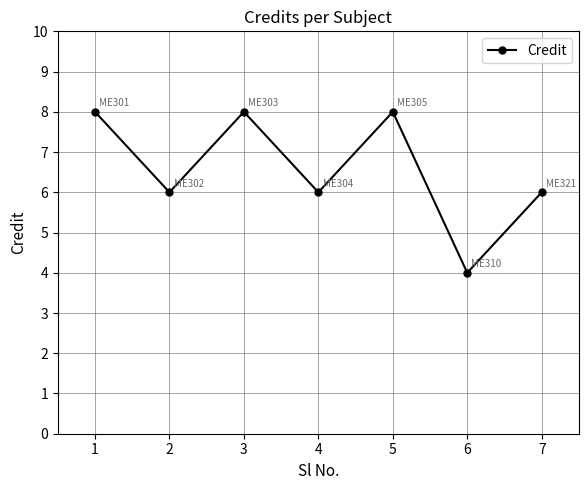

At which category does the chart reach its minimum across all series?

6